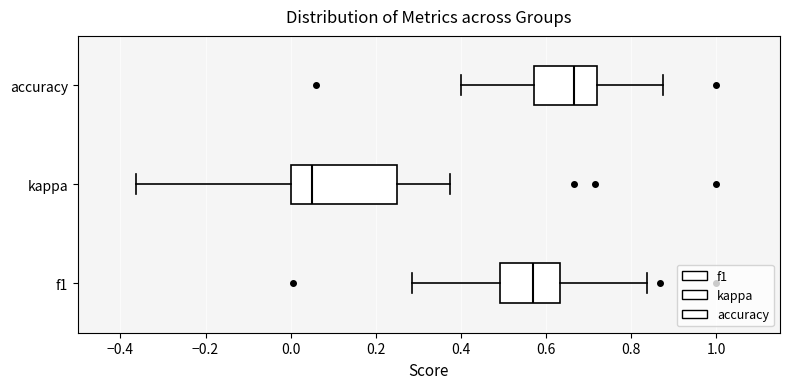

Which box is the widest, from its left edge to its right edge?

kappa